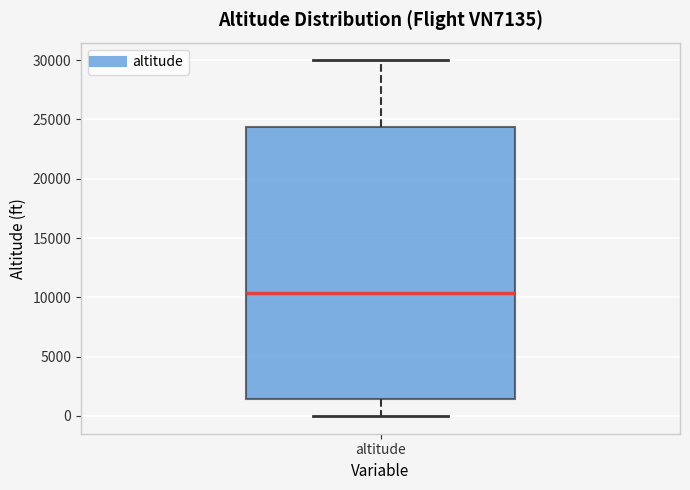

Read this box plot against the y-axis: the position of the median line, the range covered by the box, and the ends of both whiskers. The values are not printed on the chart, so give them approximately, as read against the axis.

median 10500, box 1500 to 24500, whiskers 0 to 30000